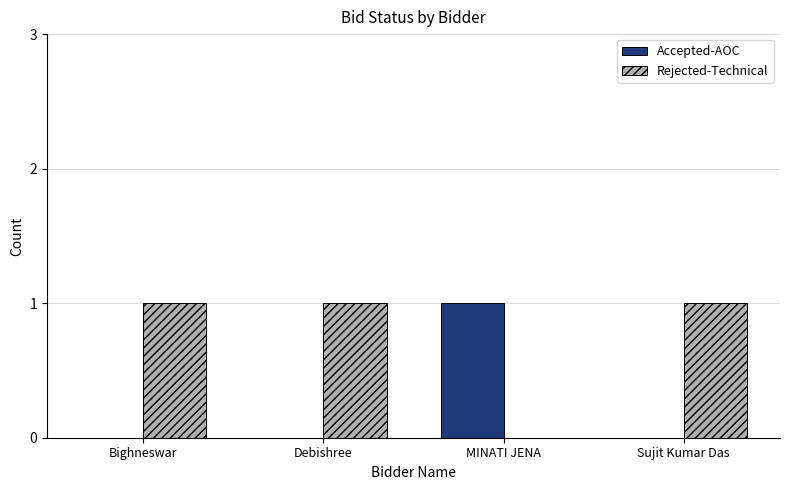

The value of Rejected-Technical at Sujit Kumar Das is 1. True or false?

True